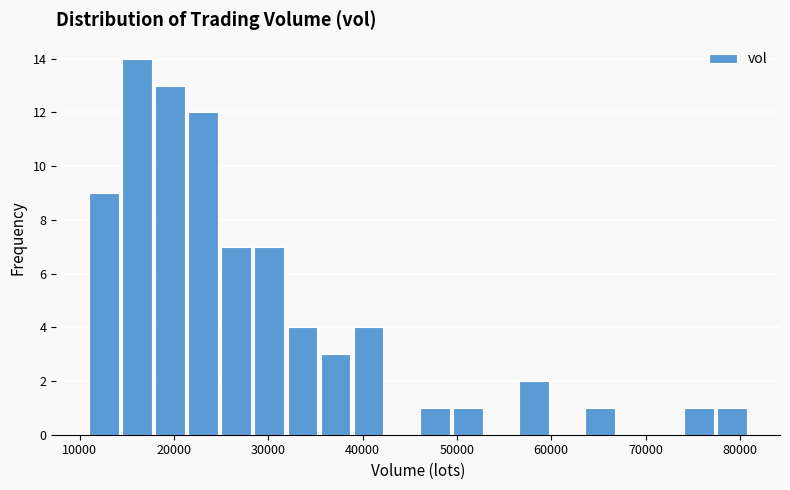

Read against the x-axis, roughly where is the centre of the tallest bar?

16000